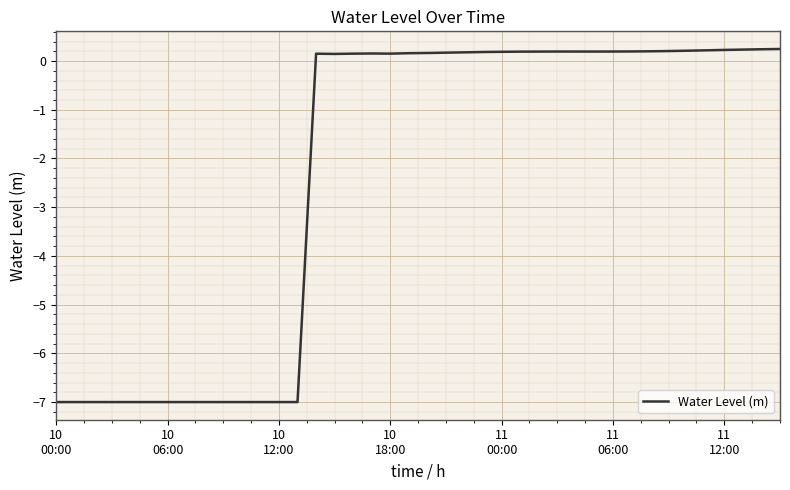

What is the minimum value shown in the chart?

-7.0